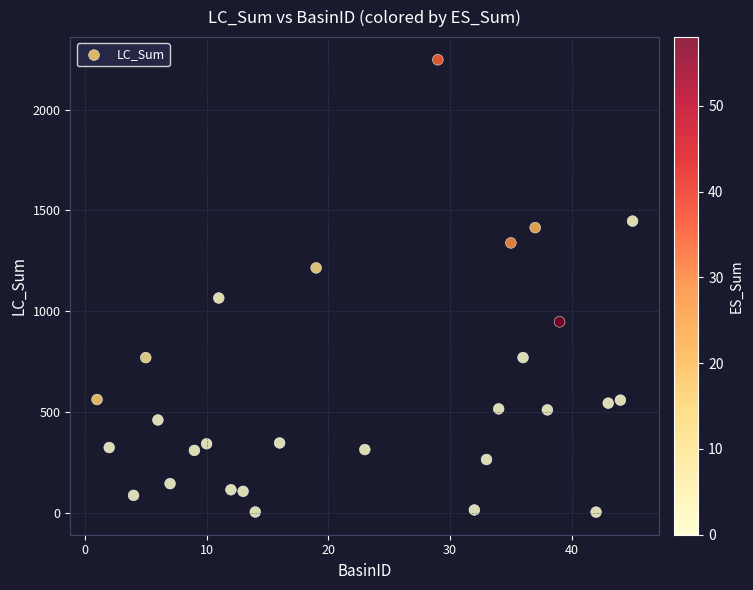

What is the range of X values (max minus min)?

44.0